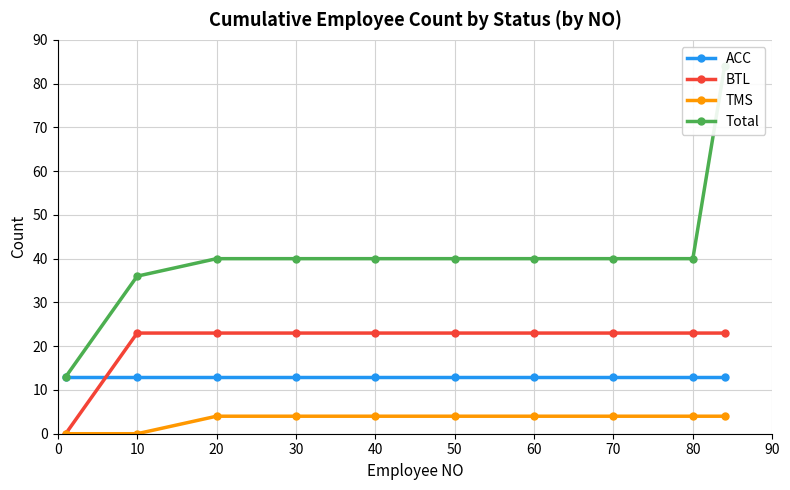

Does the chart have visible grid lines?

Yes